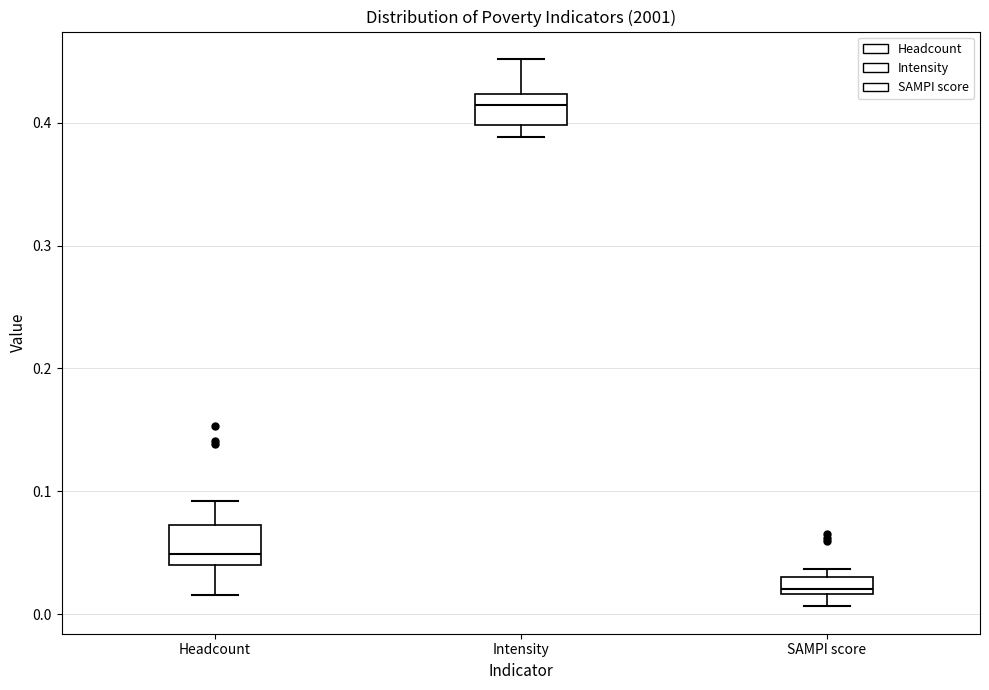

Which box's median line is the lowest?

SAMPI score